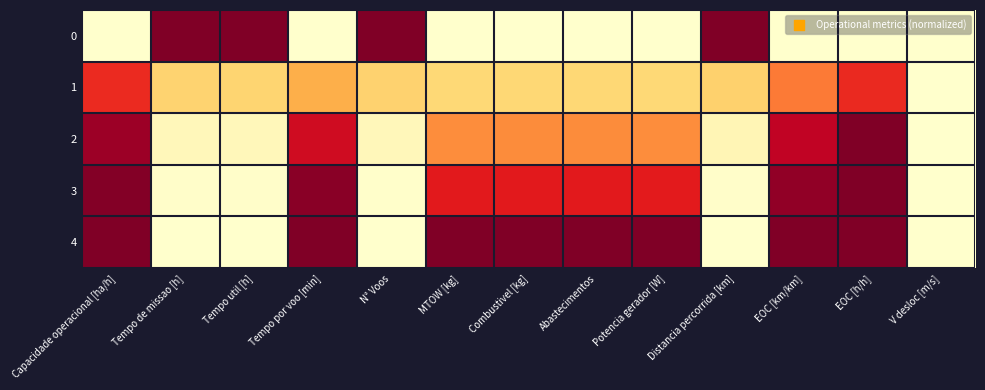

Reading right to left, extract all data points from this chart.

0: V desloc [m/s]=0.0	EOC [h/h]=0.0	EOC [km/km]=0.0	Distancia percorrida [km]=1.0	Potencia gerador [W]=0.0	Abastecimentos=0.0	Combustivel [kg]=0.0	MTOW [kg]=0.0	N° Voos=1.0	Tempo por voo [min]=0.0	Tempo util [h]=1.0	Tempo de missao [h]=1.0	Capacidade operacional [ha/h]=0.0
1: V desloc [m/s]=0.0	EOC [h/h]=0.7	EOC [km/km]=0.5	Distancia percorrida [km]=0.3	Potencia gerador [W]=0.2	Abastecimentos=0.2	Combustivel [kg]=0.2	MTOW [kg]=0.2	N° Voos=0.3	Tempo por voo [min]=0.4	Tempo util [h]=0.3	Tempo de missao [h]=0.3	Capacidade operacional [ha/h]=0.7
2: V desloc [m/s]=0.0	EOC [h/h]=1.0	EOC [km/km]=0.9	Distancia percorrida [km]=0.1	Potencia gerador [W]=0.5	Abastecimentos=0.5	Combustivel [kg]=0.5	MTOW [kg]=0.5	N° Voos=0.1	Tempo por voo [min]=0.8	Tempo util [h]=0.1	Tempo de missao [h]=0.1	Capacidade operacional [ha/h]=0.9
3: V desloc [m/s]=0.0	EOC [h/h]=1.0	EOC [km/km]=1.0	Distancia percorrida [km]=0.0	Potencia gerador [W]=0.7	Abastecimentos=0.8	Combustivel [kg]=0.8	MTOW [kg]=0.8	N° Voos=0.0	Tempo por voo [min]=1.0	Tempo util [h]=0.0	Tempo de missao [h]=0.0	Capacidade operacional [ha/h]=1.0
4: V desloc [m/s]=0.0	EOC [h/h]=1.0	EOC [km/km]=1.0	Distancia percorrida [km]=0.0	Potencia gerador [W]=1.0	Abastecimentos=1.0	Combustivel [kg]=1.0	MTOW [kg]=1.0	N° Voos=0.0	Tempo por voo [min]=1.0	Tempo util [h]=0.0	Tempo de missao [h]=0.0	Capacidade operacional [ha/h]=1.0